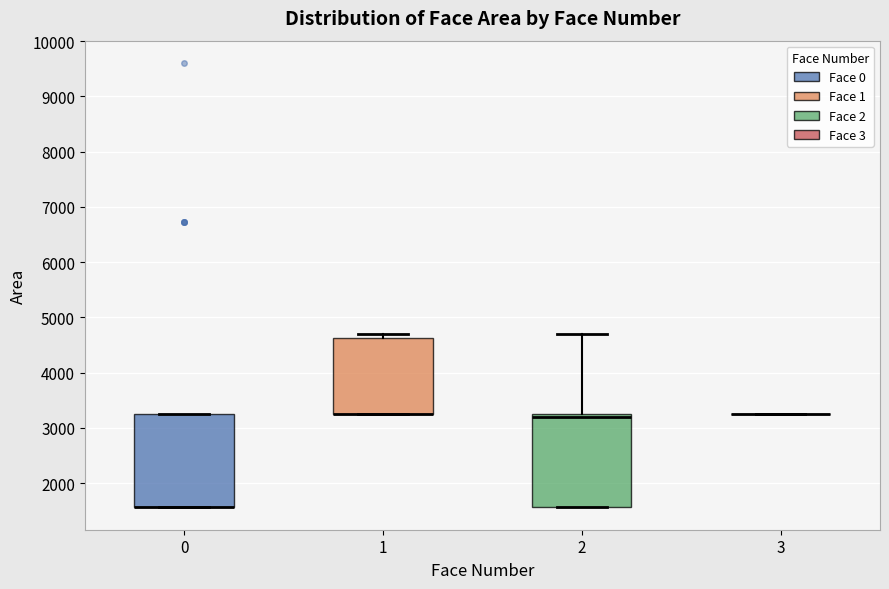

Where is the upper edge of the box at x = 1 on the y-axis? The values are not printed on the chart, so give them approximately, as read against the axis.

4600